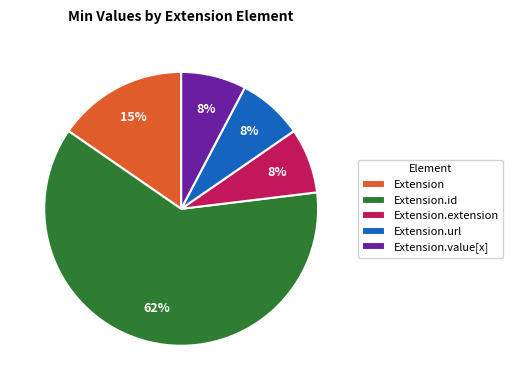

Is it true that Extension.url is 1% of the pie?

False